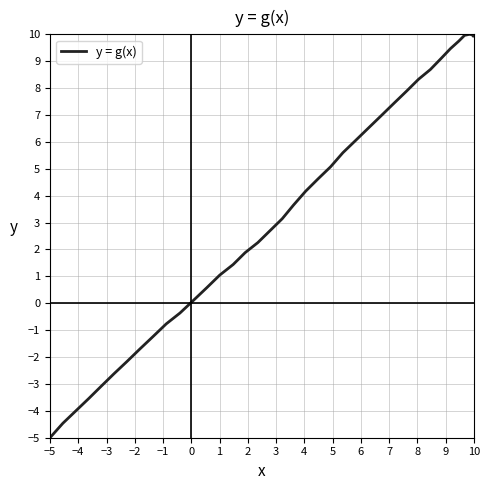

How many series are shown in this chart?

1